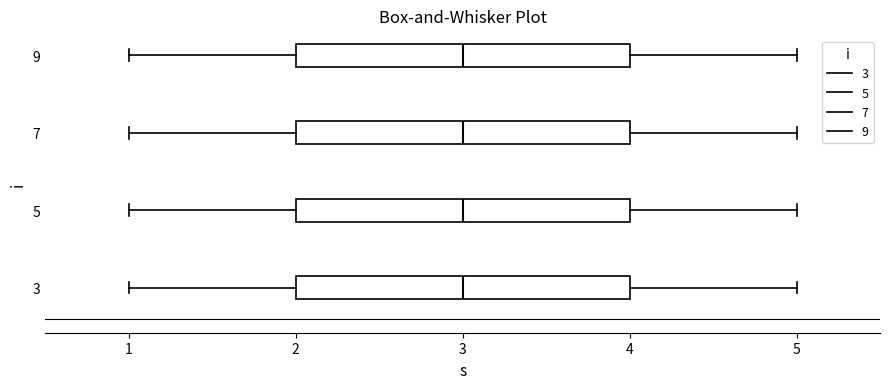

Where does the left whisker of the box at y = 3 end on the x-axis? The values are not printed on the chart, so give them approximately, as read against the axis.

1